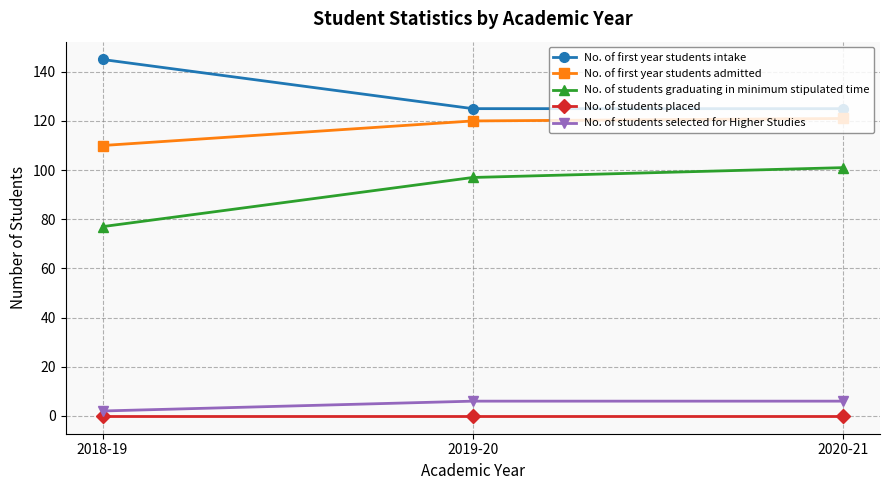

Reading left to right, list all the values displayed in this chart.

No. of first year students intake: 145	125	125
No. of first year students admitted: 110	120	121
No. of students graduating in minimum stipulated time: 77	97	101
No. of students placed: 0	0	0
No. of students selected for Higher Studies: 2	6	6